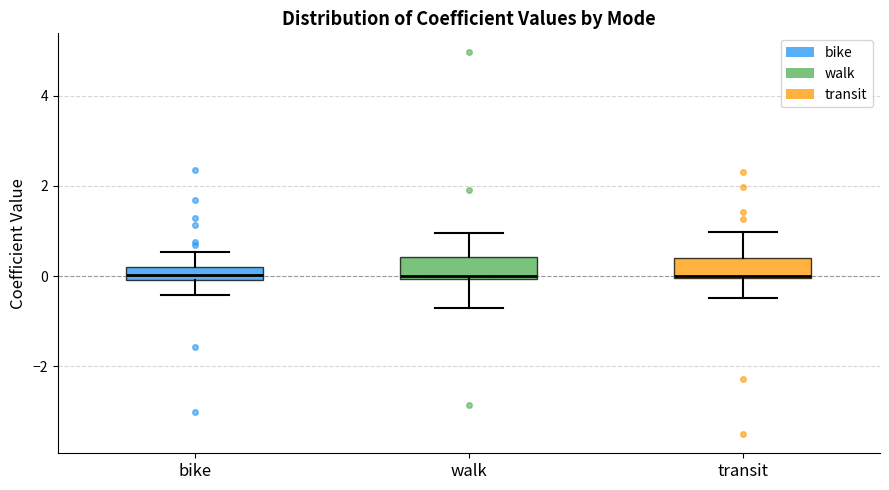

Where is the lower edge of the box for transit on the y-axis? The values are not printed on the chart, so give them approximately, as read against the axis.

0.0